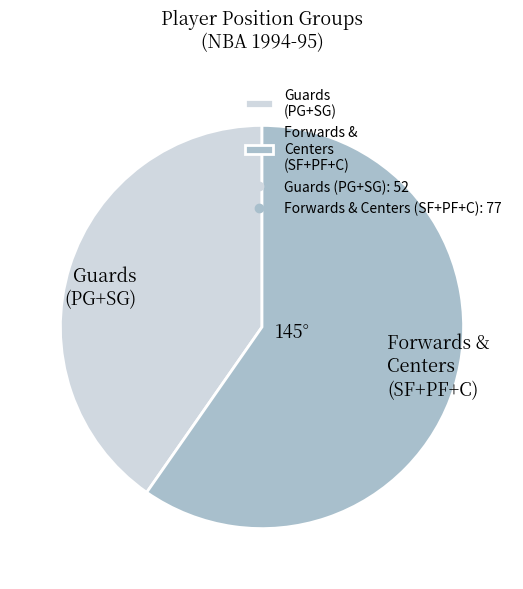

Combined, do Forwards & Centers (SF+PF+C) and Guards (PG+SG) account for over 50%?

Yes